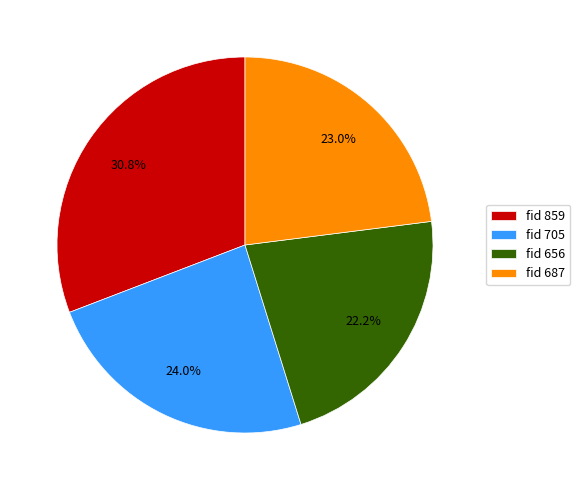

Combined, do fid 656 and fid 859 account for over 50%?

Yes